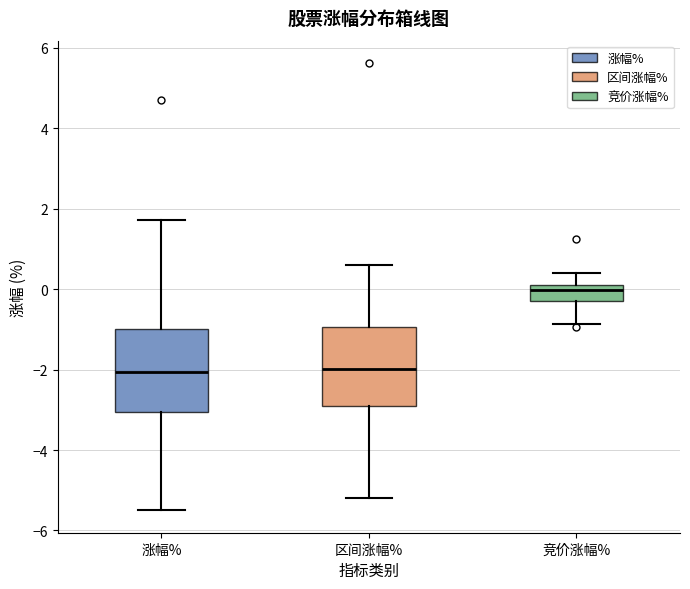

Reading left to right, transcribe this box plot: for each box, give where its median line is, the range the box spans, and where its two whiskers end, as read against the y-axis. The values are not printed on the chart, so give them approximately, as read against the axis.

涨幅%: median -2.0, box -3.0 to -1.0, whiskers -5.4 to 1.8
区间涨幅%: median -2.0, box -2.8 to -1.0, whiskers -5.2 to 0.6
竞价涨幅%: median 0.0, box -0.4 to 0.2, whiskers -0.8 to 0.4